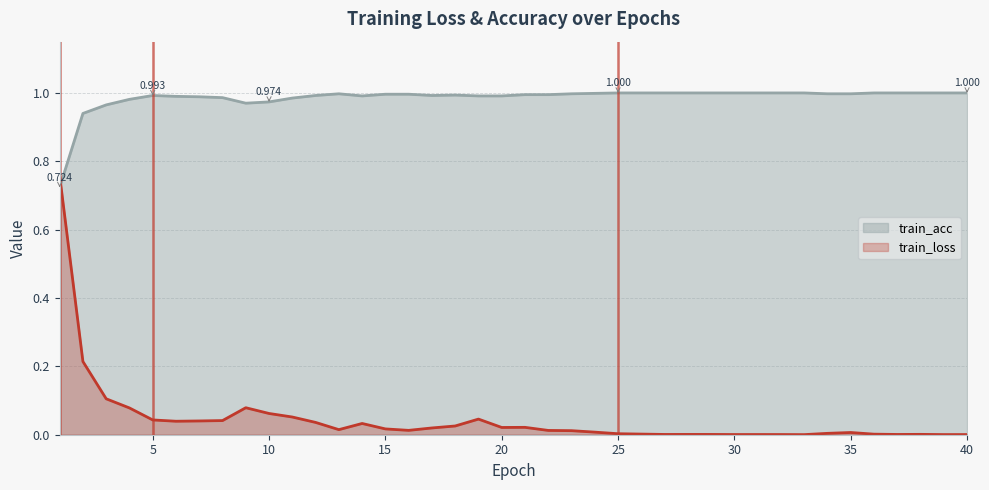

Rank the series at 6 from lowest to highest value.

train_loss, train_acc